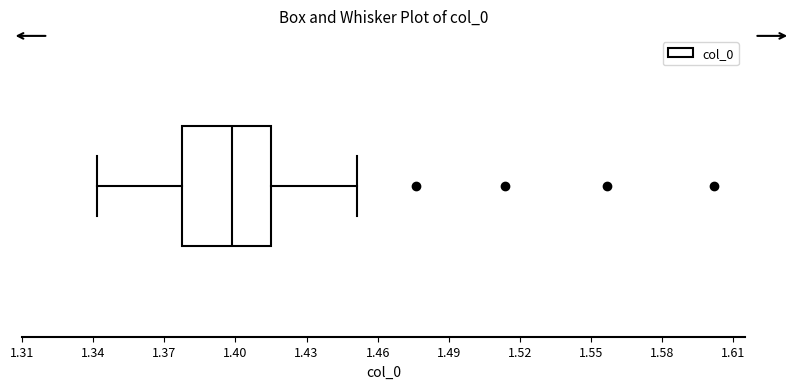

Read this box plot against the x-axis: the position of the median line, the range covered by the box, and the ends of both whiskers. The values are not printed on the chart, so give them approximately, as read against the axis.

median 1.400, box 1.375 to 1.415, whiskers 1.340 to 1.450